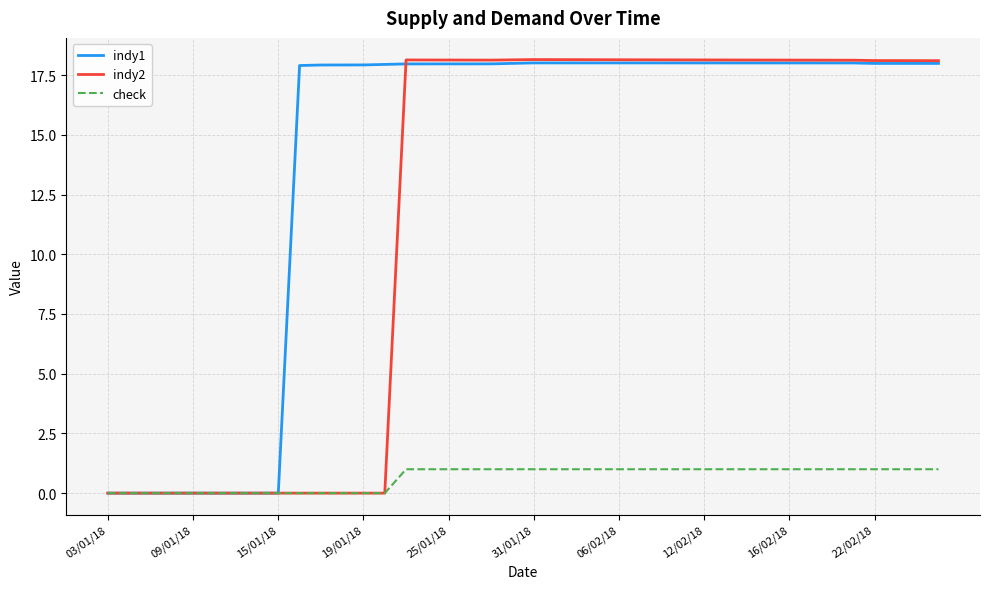

True or false: indy2 has more than 0 interior local peaks.

True